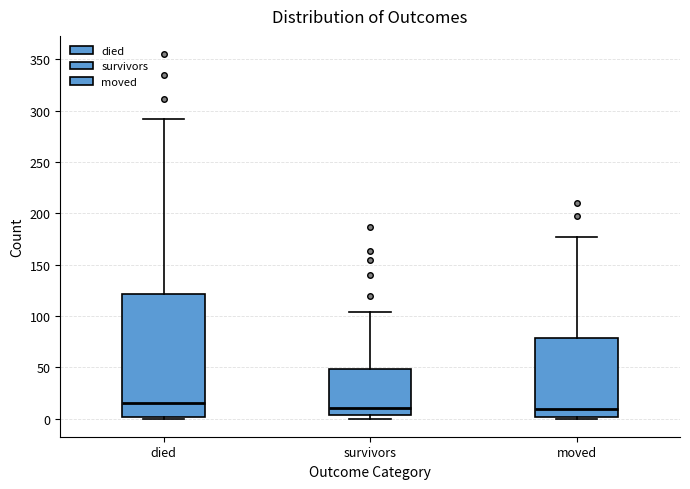

Where is the lower edge of the box for moved on the y-axis? The values are not printed on the chart, so give them approximately, as read against the axis.

0